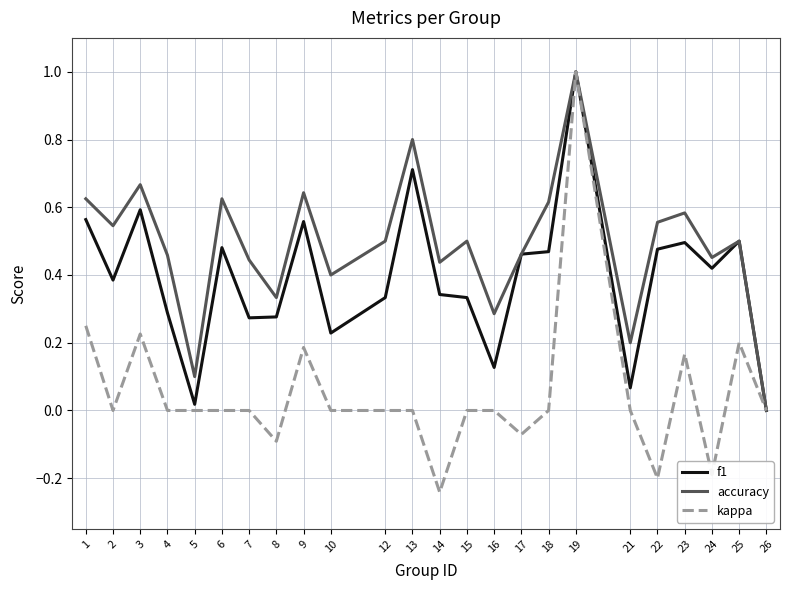

Which series has the largest range (max minus min)?

kappa